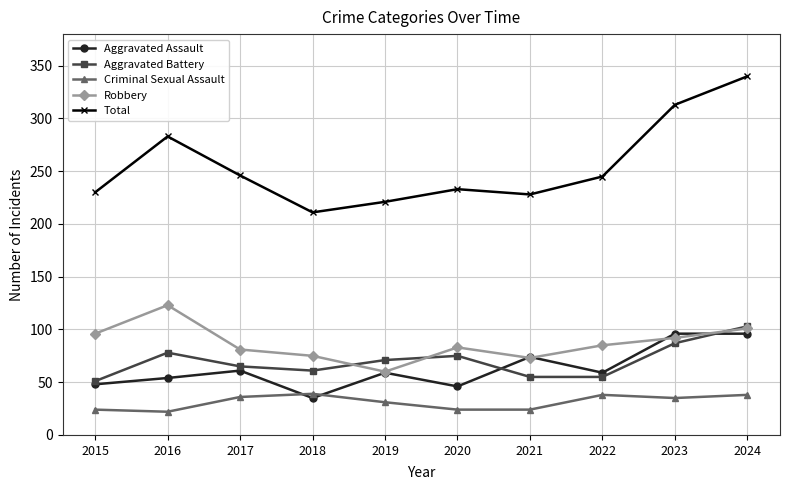

What is the spread (max minus min) of values at 2024?

302